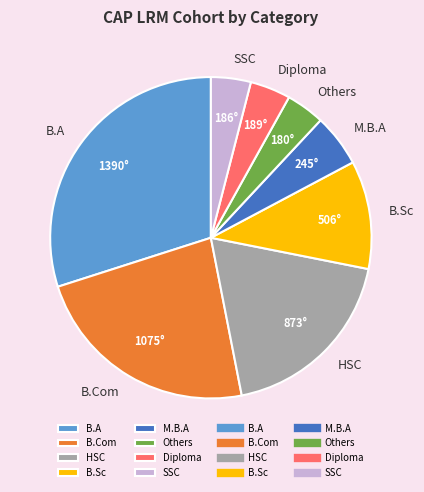

How many segments does this pie chart have?

8